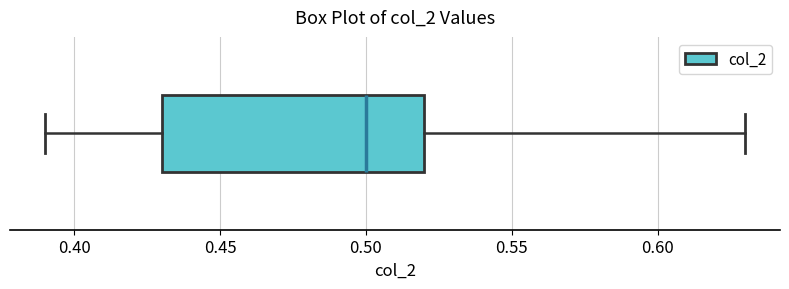

Where is the right edge of the box on the x-axis? The values are not printed on the chart, so give them approximately, as read against the axis.

0.52